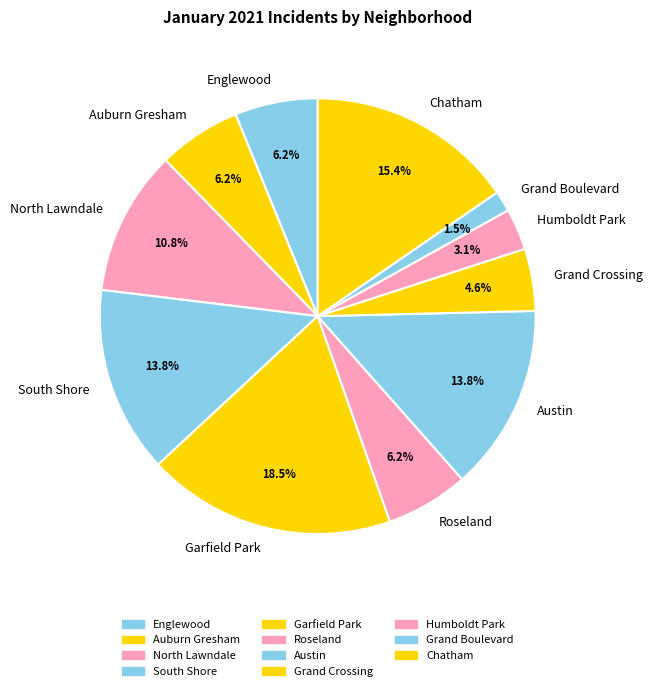

Is South Shore the majority of the pie?

No